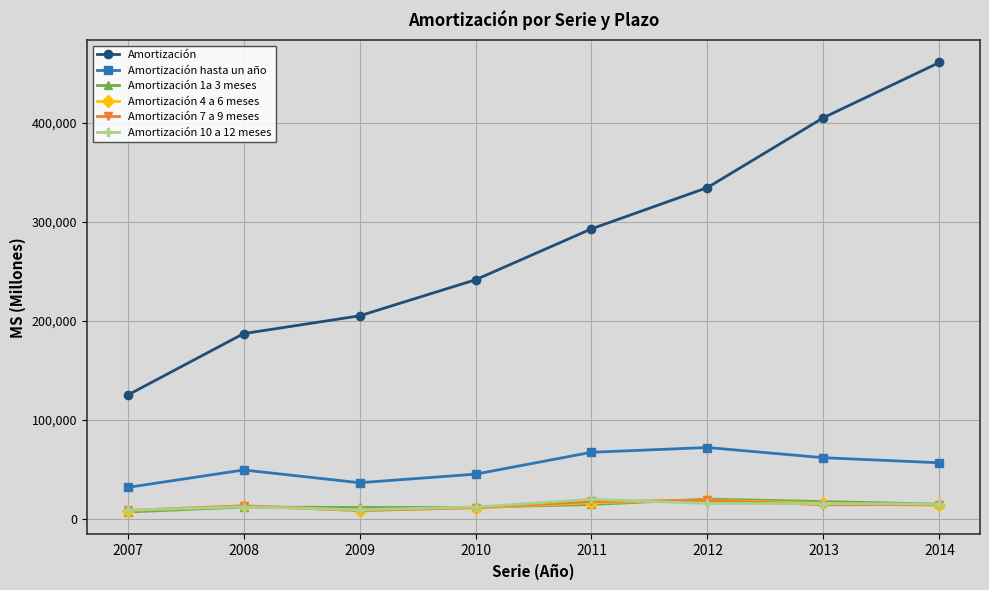

What is the value of the Amortización 1a 3 meses point at the 2nd from the left?

11626